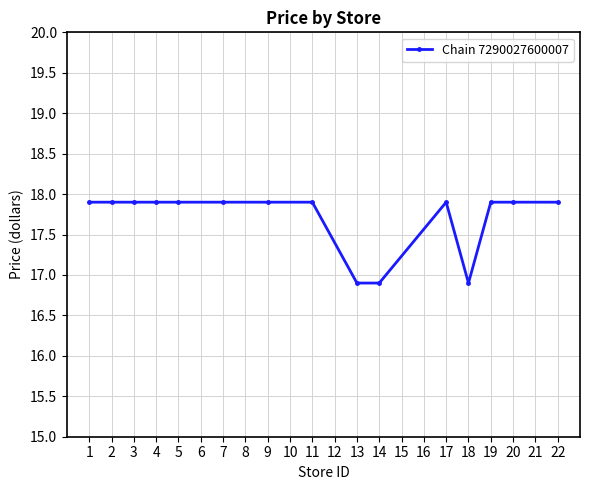

What is the greatest value displayed?

17.9